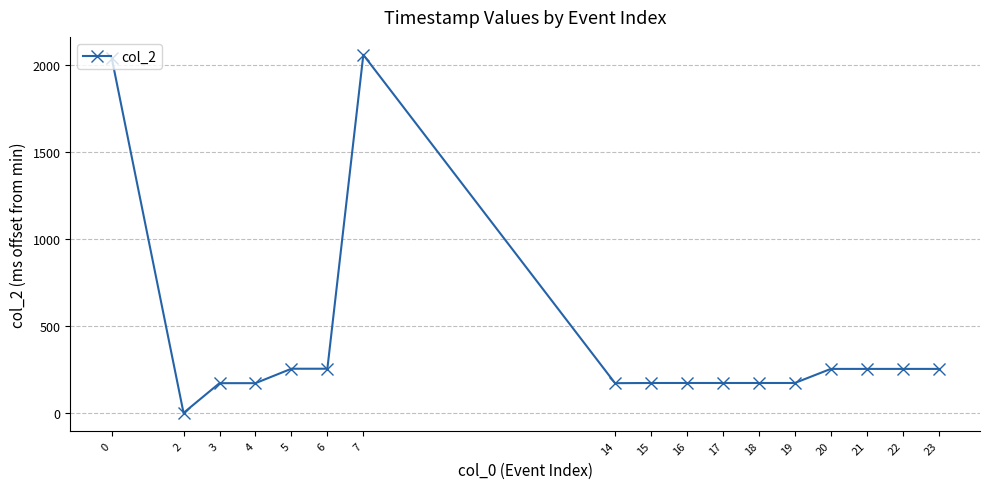

Where is the first local minimum?

2